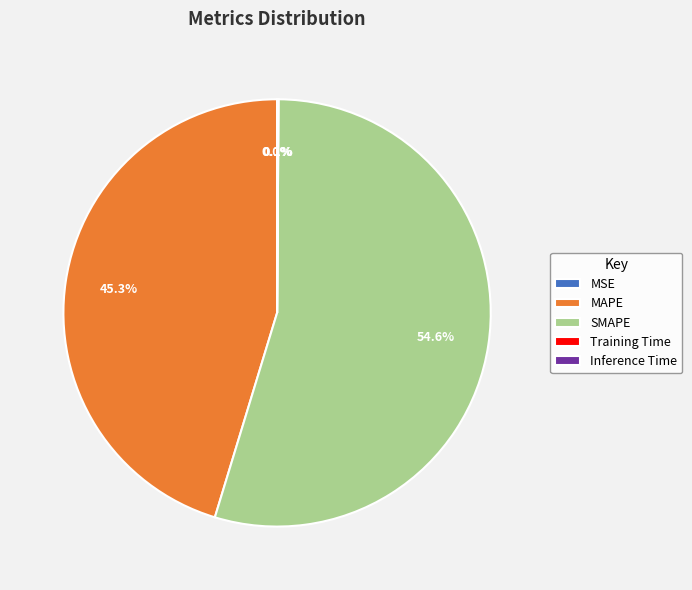

Which category accounts for the majority?

SMAPE